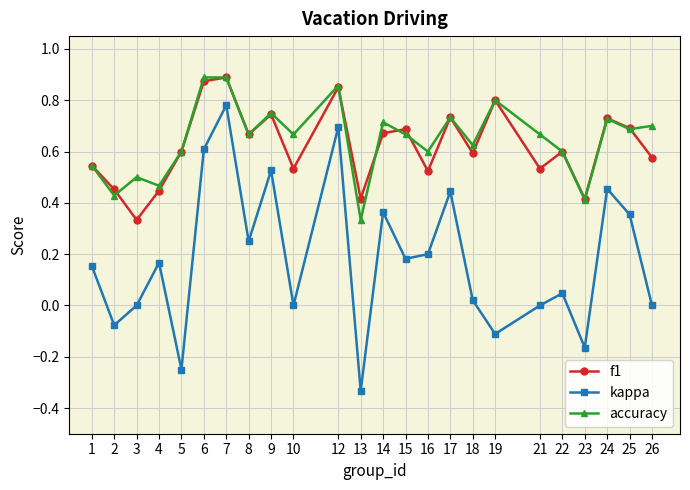

At which category does accuracy reach its first local peak?

3